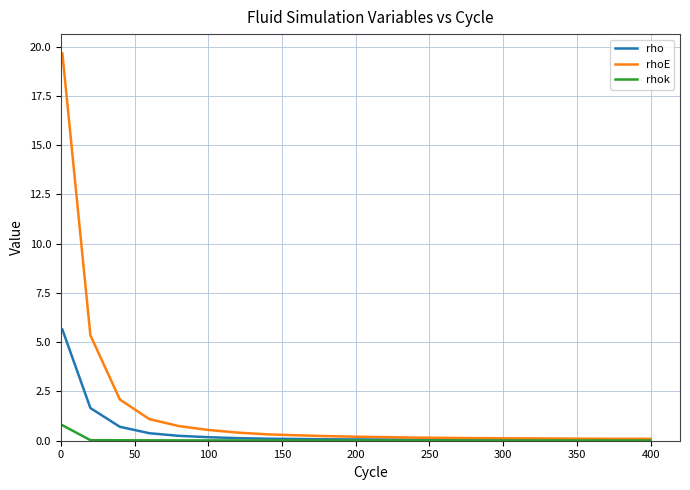

List the series in order of their peak value, lowest first.

rhok, rho, rhoE